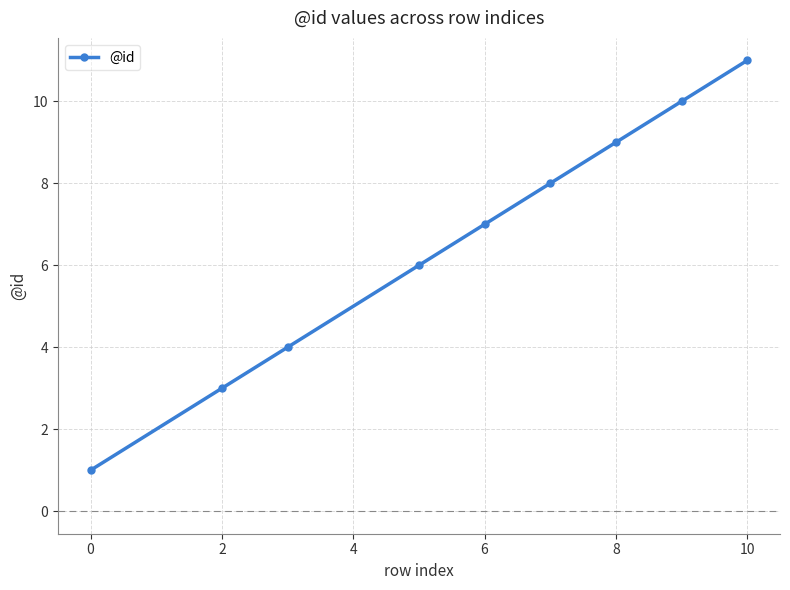

What is the maximum value shown in the chart?

11